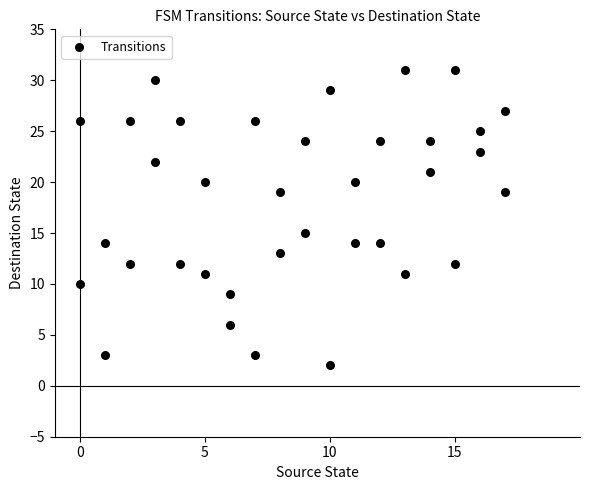

What is the range of Y values (max minus min)?

29